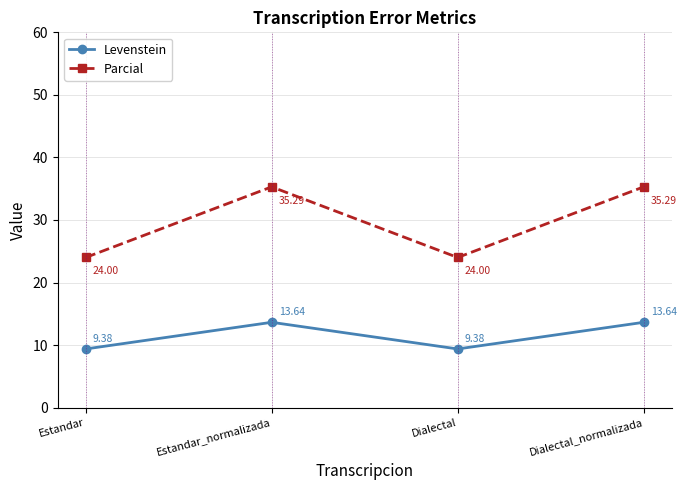

What is the label of the 1st point from the left?

Estandar